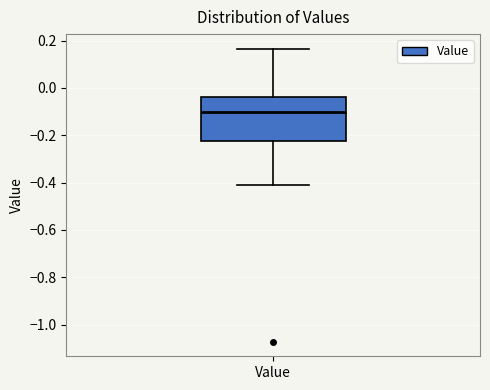

Read this box plot against the y-axis: the position of the median line, the range covered by the box, and the ends of both whiskers. The values are not printed on the chart, so give them approximately, as read against the axis.

median -0.10, box -0.22 to -0.04, whiskers -0.42 to 0.16